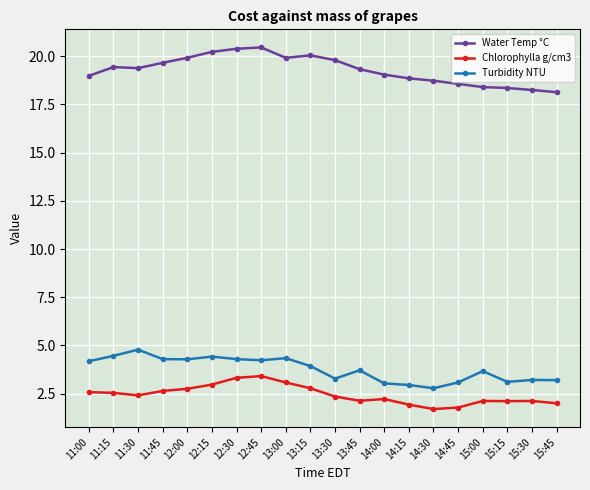

True or false: Turbidity NTU and Water Temp °C cross at least once.

False